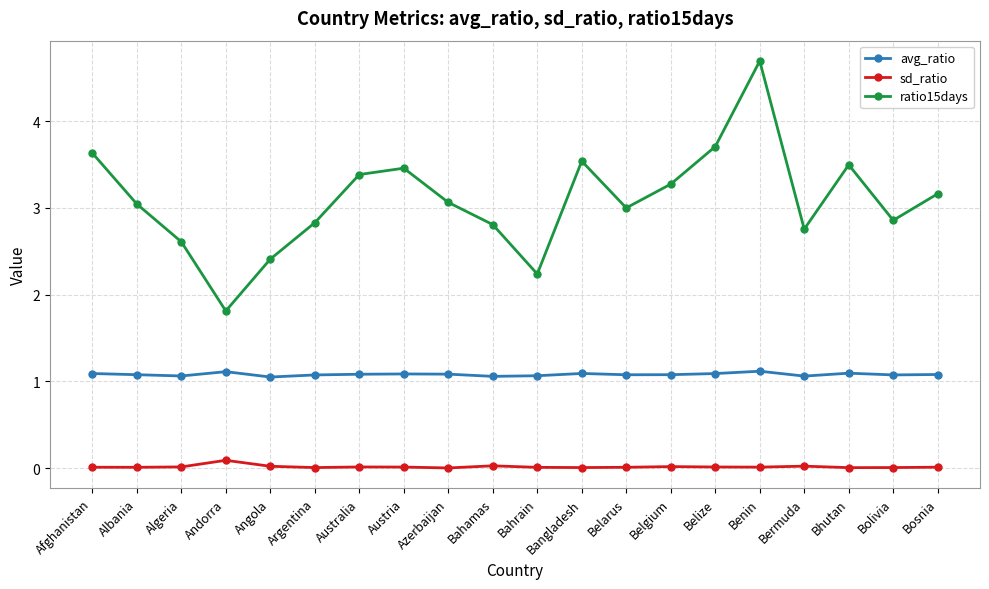

Which series has the largest range (max minus min)?

ratio15days